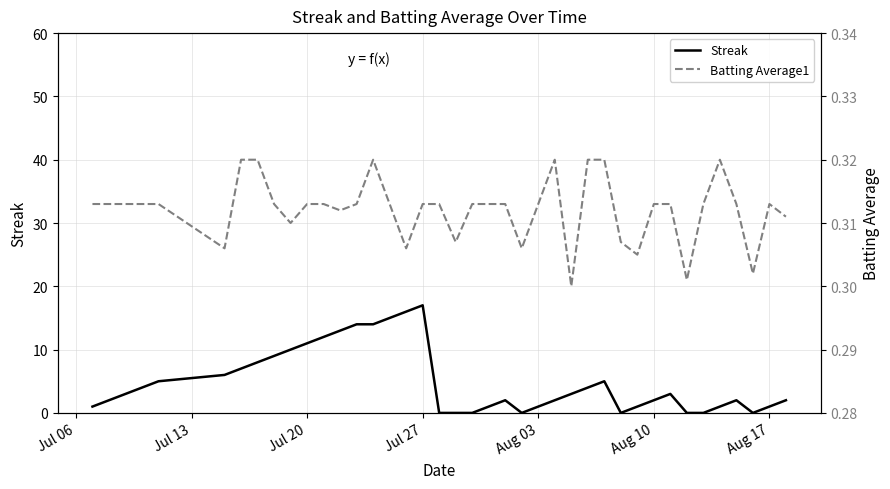

What is the difference between the second highest and second lowest values in the Streak series?

16